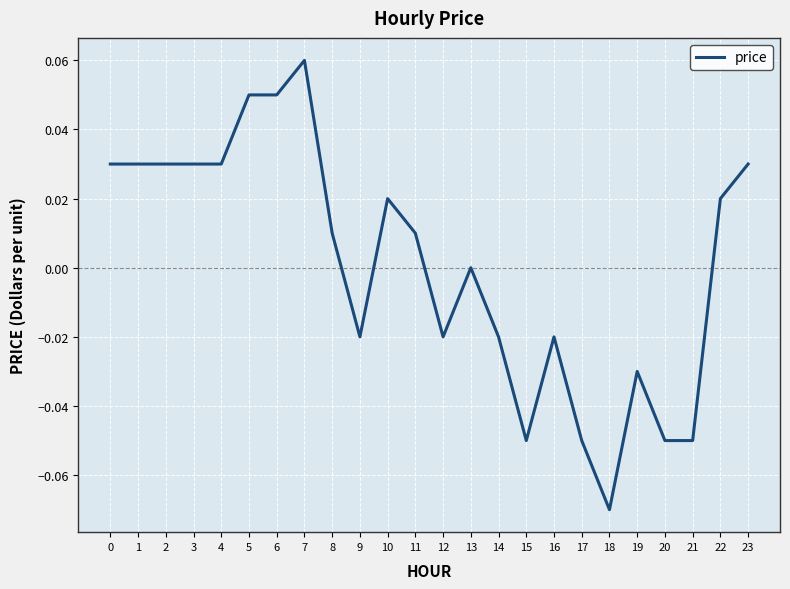

True or false: the data shows -0.0 at 19.

True